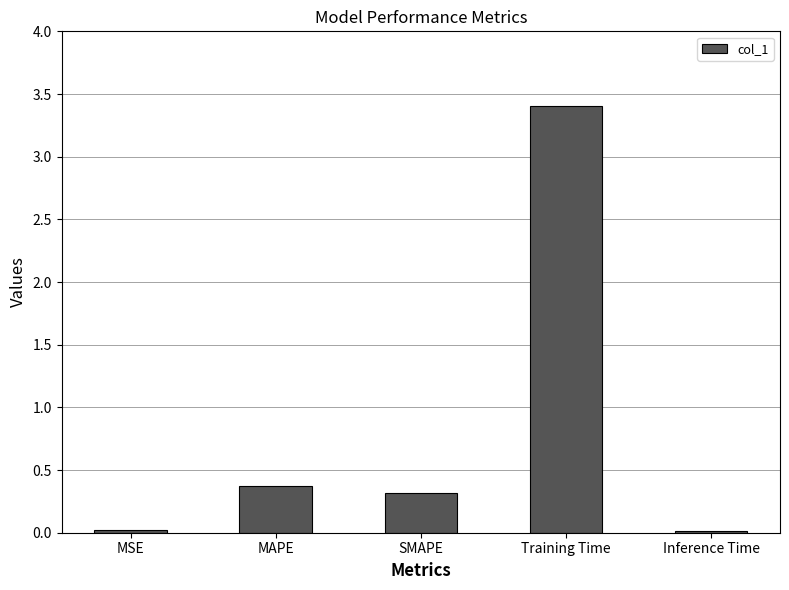

What is the greatest value displayed?

3.4